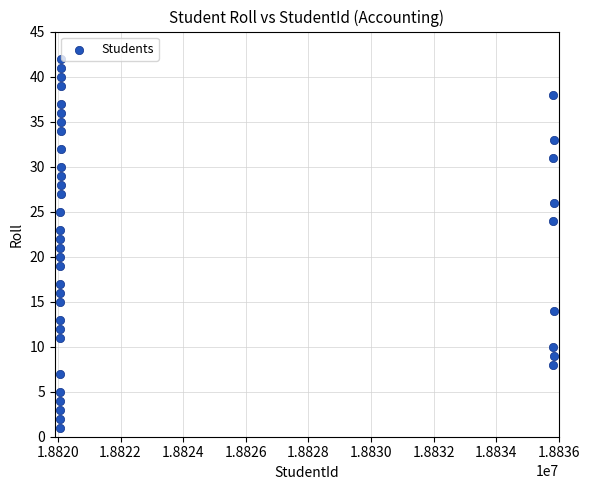

What is the range of X values (max minus min)?

15783